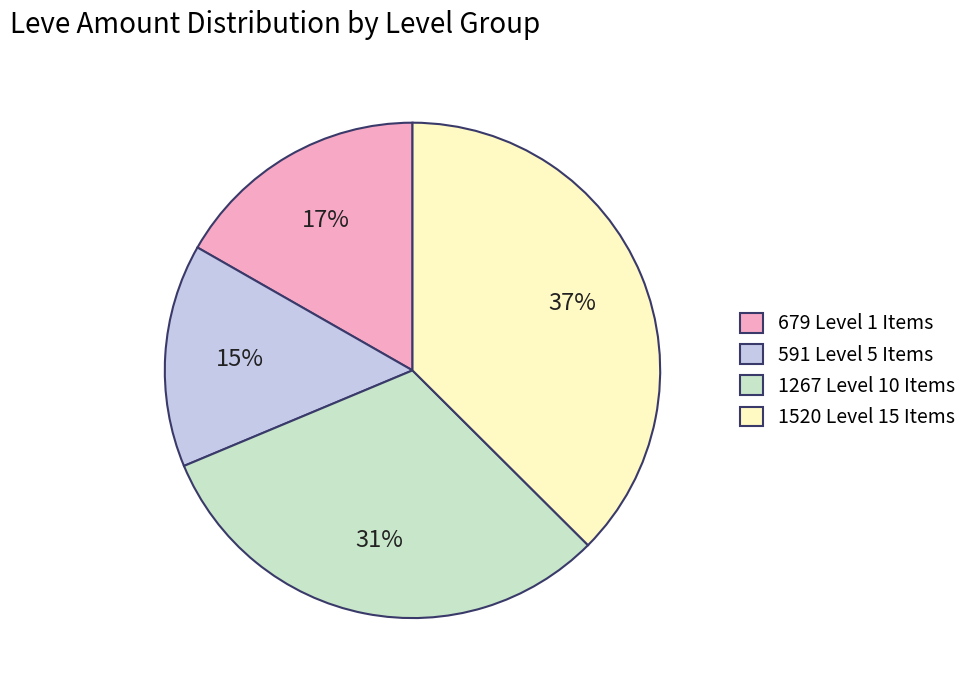

To the nearest percent, what is the average slice percentage?

25%